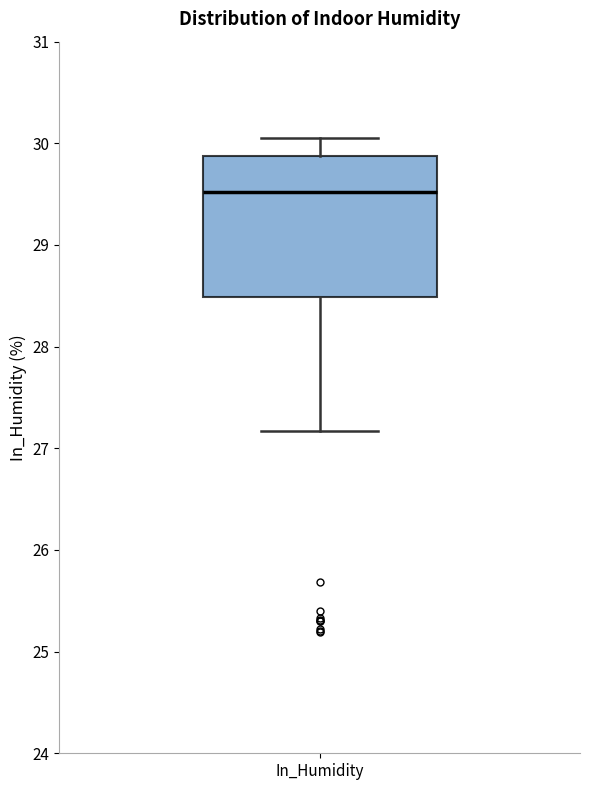

Transcribe this box plot: give where the median line is, the range the box spans, and where the two whiskers end, as read against the y-axis. The values are not printed on the chart, so give them approximately, as read against the axis.

median 29.5, box 28.5 to 29.9, whiskers 27.2 to 30.1